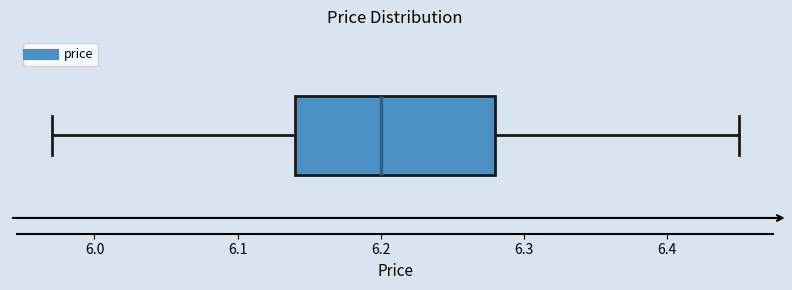

Transcribe this box plot: give where the median line is, the range the box spans, and where the two whiskers end, as read against the x-axis. The values are not printed on the chart, so give them approximately, as read against the axis.

median 6.20, box 6.14 to 6.28, whiskers 5.97 to 6.45